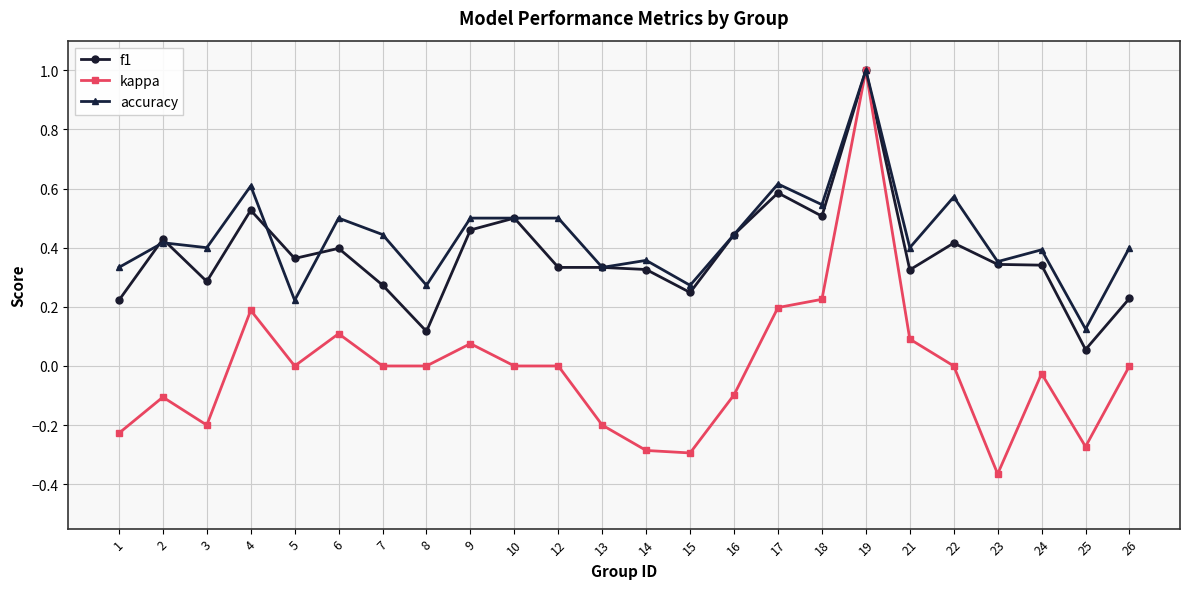

Does the chart have visible grid lines?

Yes